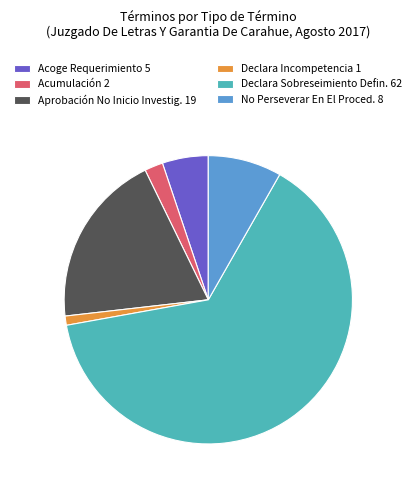

Combined, do Declara Incompetencia 1 and Aprobación No Inicio Investig. 19 account for over 50%?

No